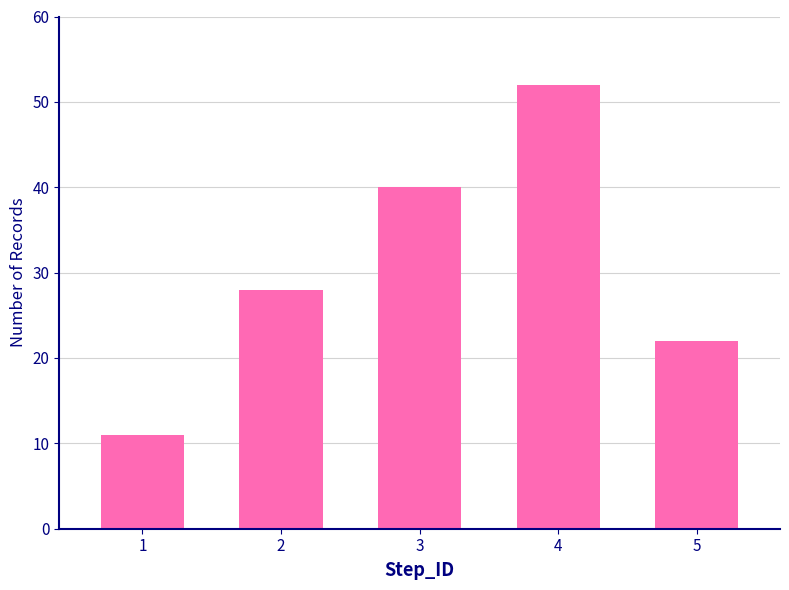

What is the difference between the second highest and minimum values?

29